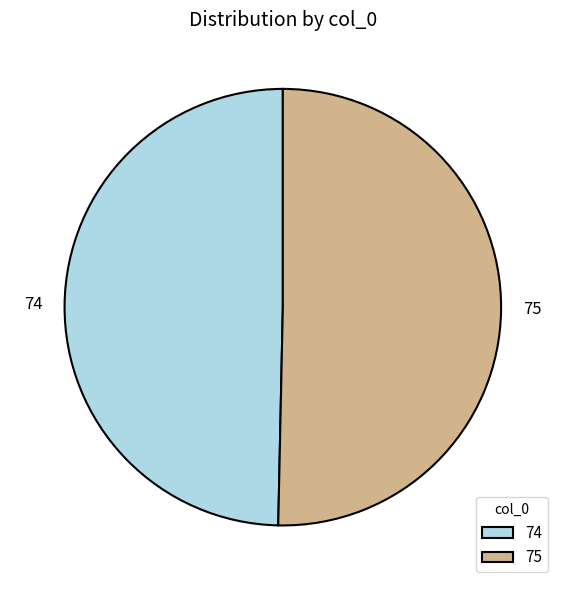

Rank the categories by value from lowest to highest.

74, 75